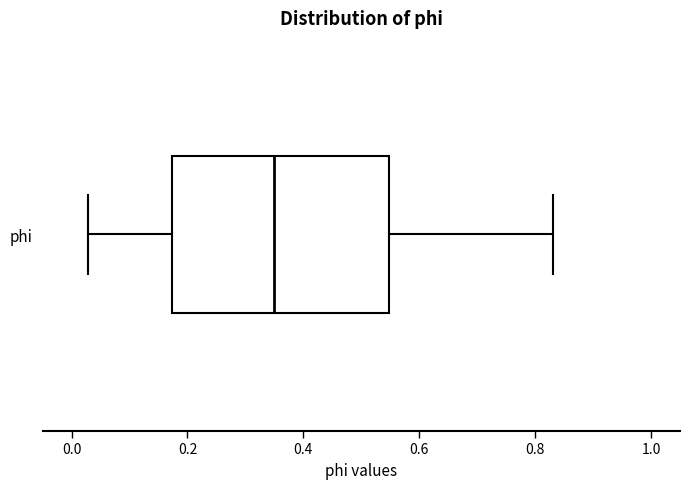

Transcribe this box plot: give where the median line is, the range the box spans, and where the two whiskers end, as read against the x-axis. The values are not printed on the chart, so give them approximately, as read against the axis.

median 0.36, box 0.18 to 0.54, whiskers 0.02 to 0.84